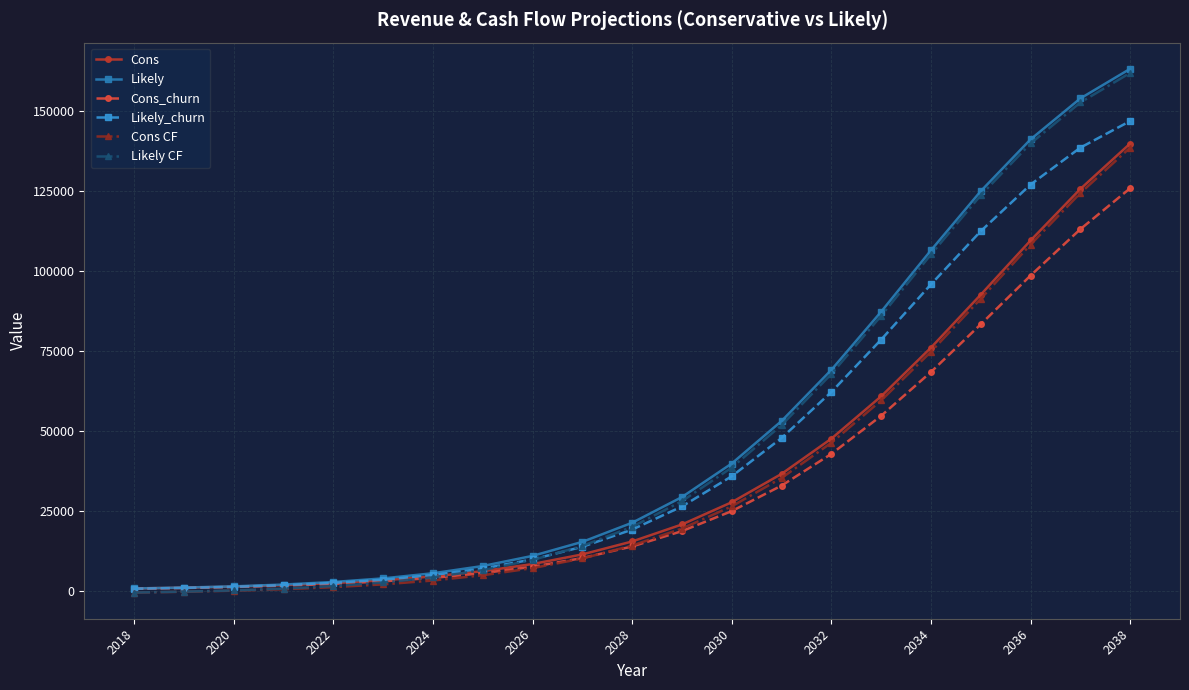

What is the value of the Likely CF point at the 21st from the left?

161935.1